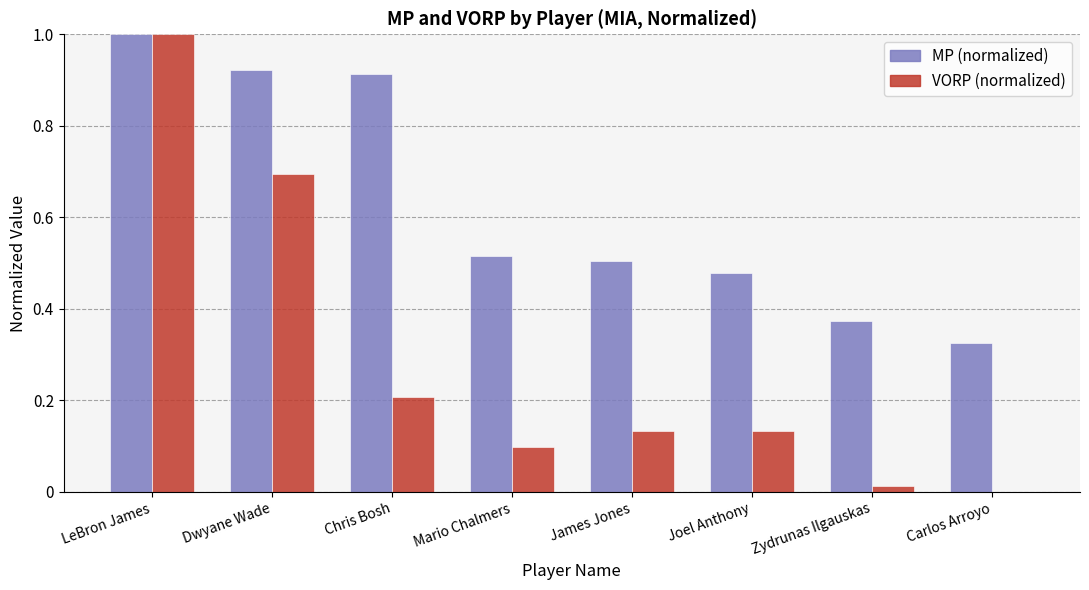

The value of MP (normalized) at James Jones is 0.5. True or false?

True